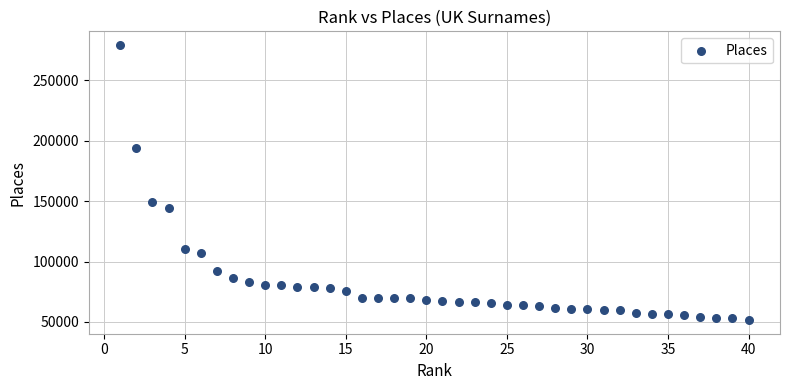

What is the range of Y values (max minus min)?

227519